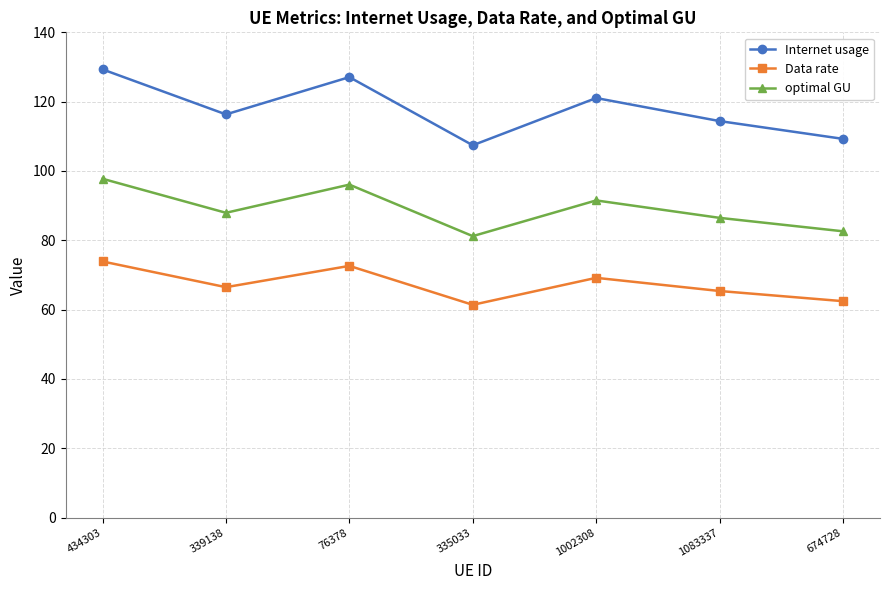

How many interior local valleys does the Internet usage series have?

2